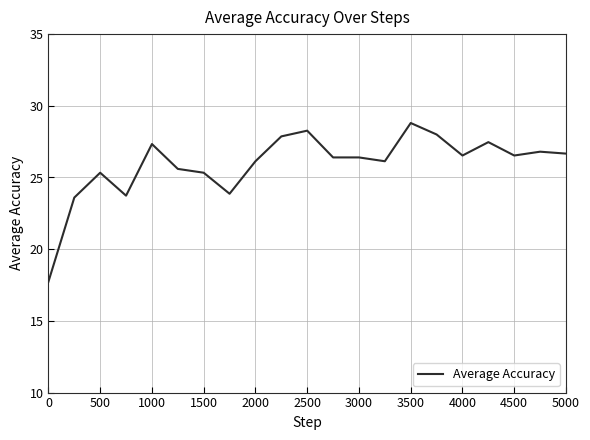

What is the difference between the maximum and minimum values?

11.1